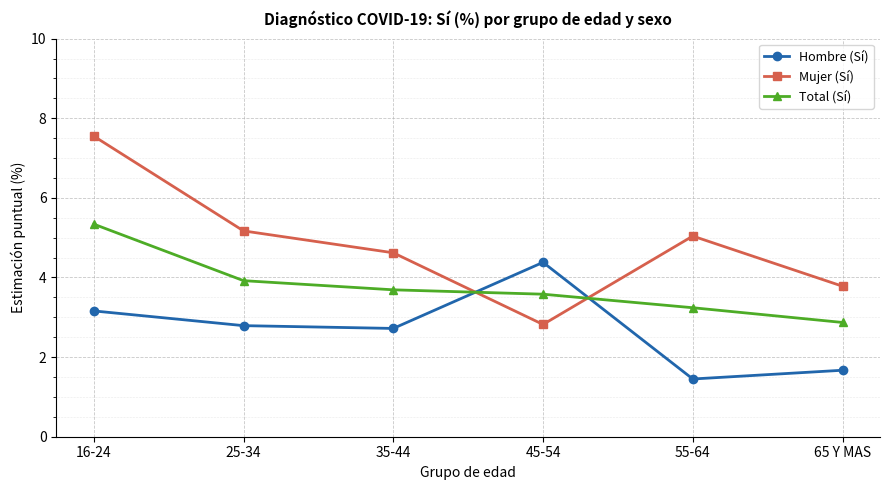

What is the approximate value of Total (Sí) at 45-54?

3.6